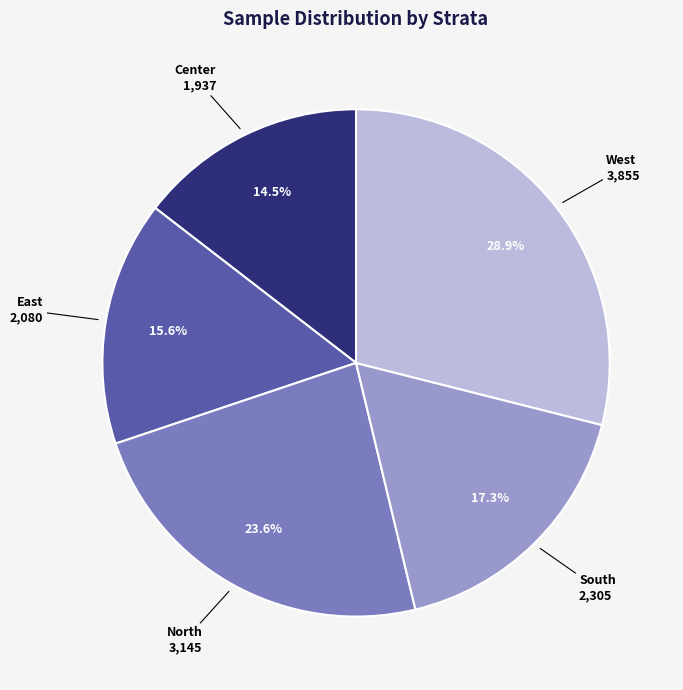

Is there any slice that represents more than half of the pie?

No